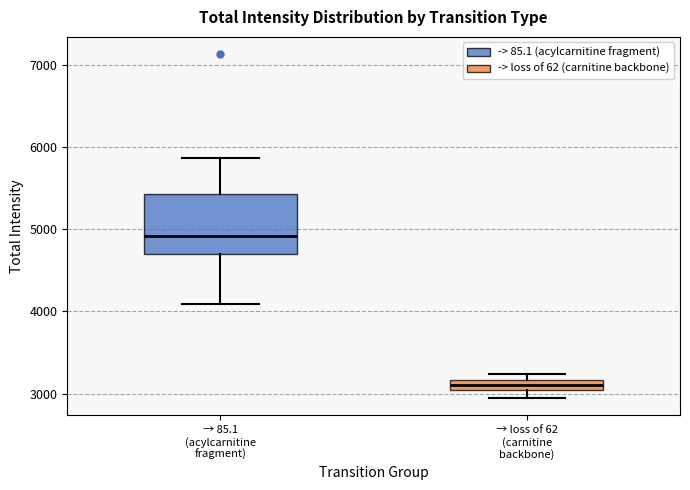

Where is the upper edge of the box for → loss of 62 (carnitine backbone) on the y-axis? The values are not printed on the chart, so give them approximately, as read against the axis.

3200